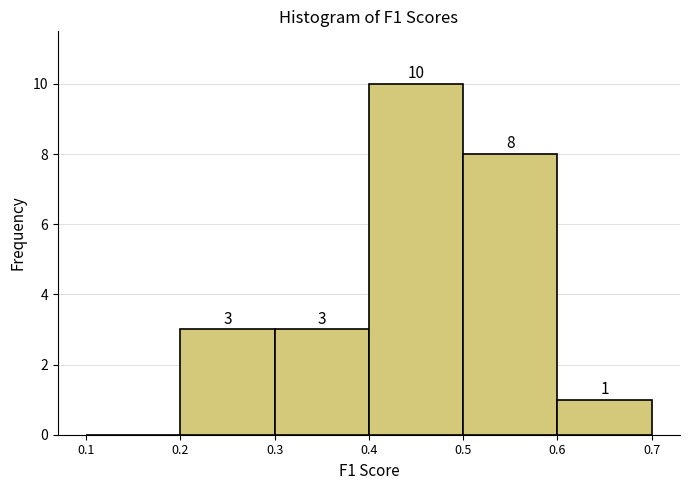

Over which range of the x-axis is the bar tallest?

0.4 to 0.5